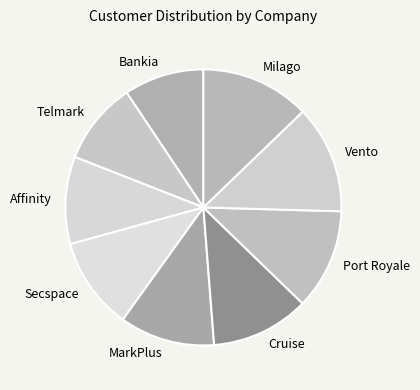

How many segments does this pie chart have?

9